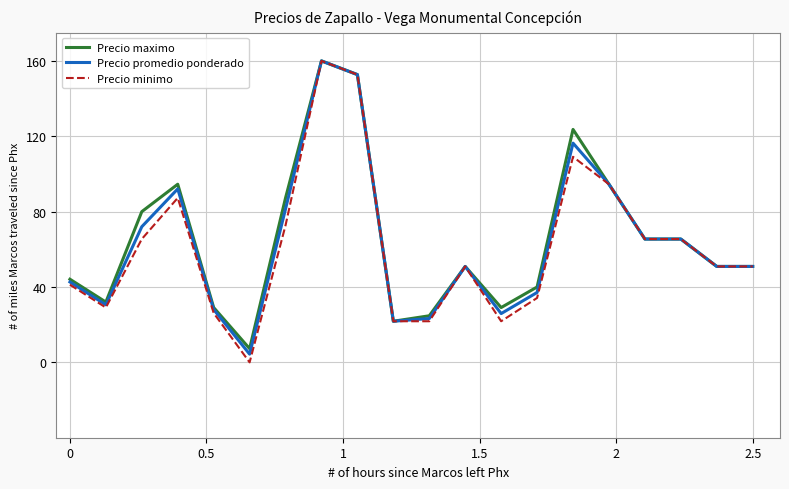

What is the maximum value for Precio maximo?

160.0